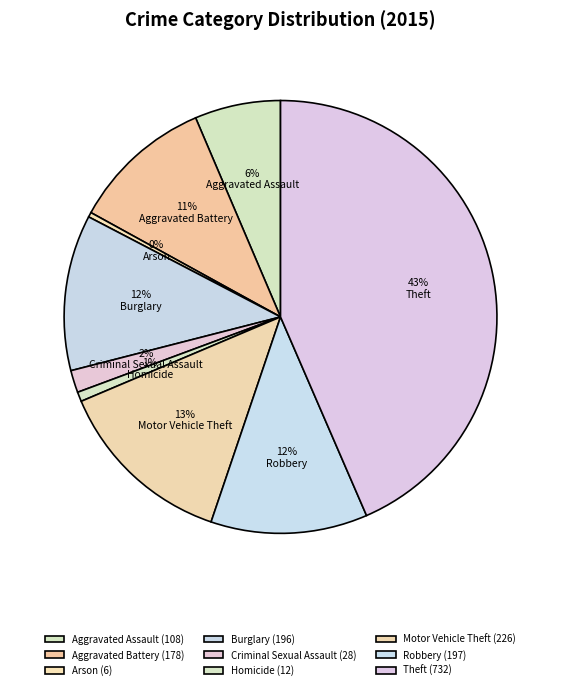

To the nearest percent, what is the average slice percentage?

11%